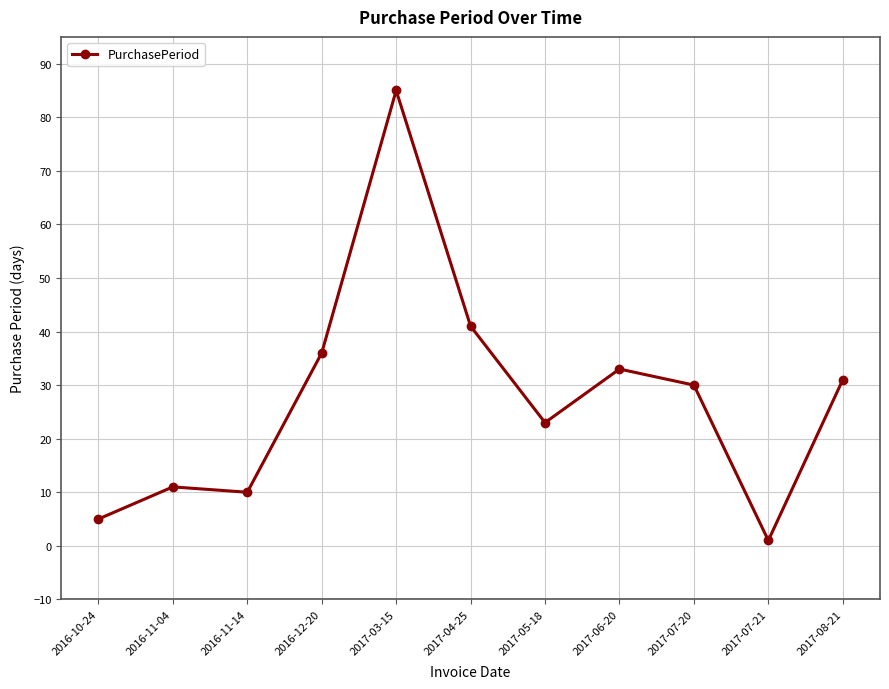

How many points are lower than both their immediate neighbors (excluding endpoints)?

3